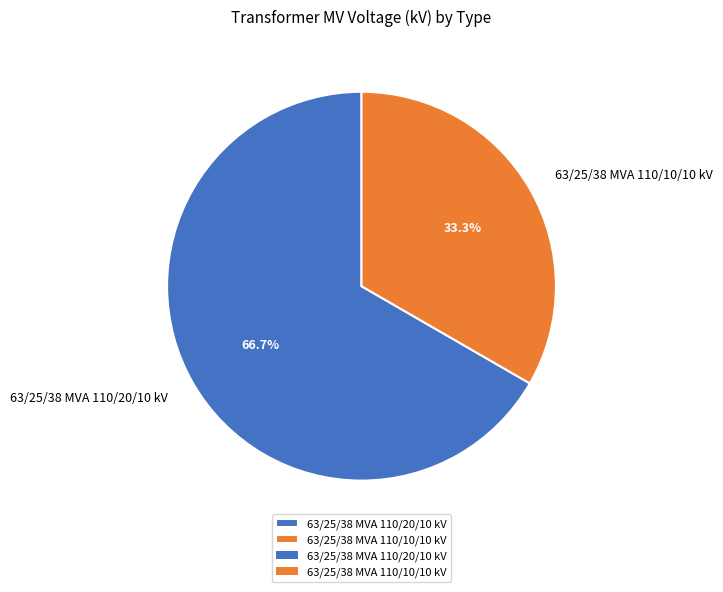

To the nearest percent, what is the difference between the largest and smallest slice percentages?

33%